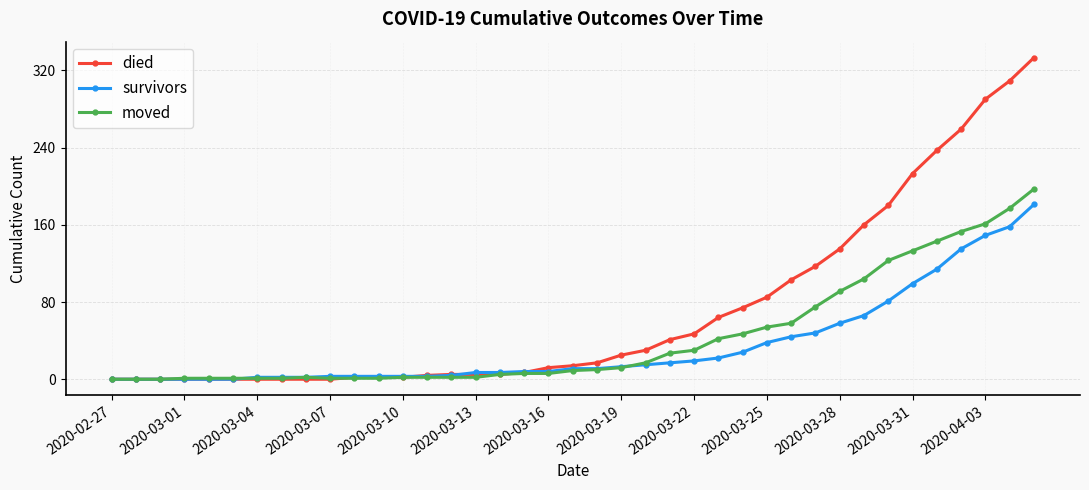

What is the sum of all moved values?

1698